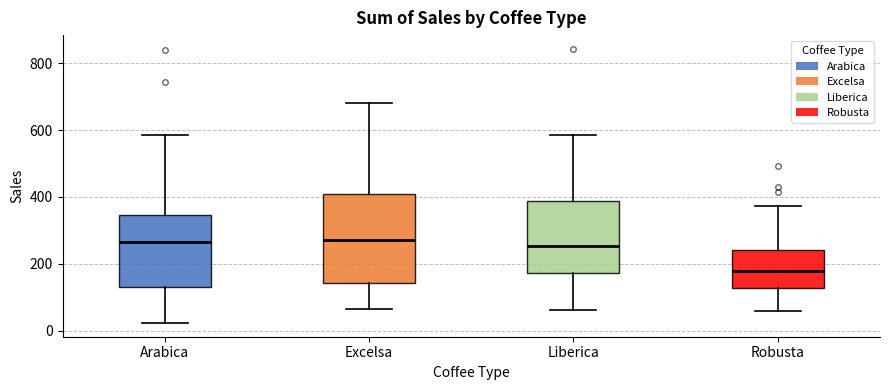

Comparing the boxes themselves (not the whiskers), which one is the tallest?

Excelsa